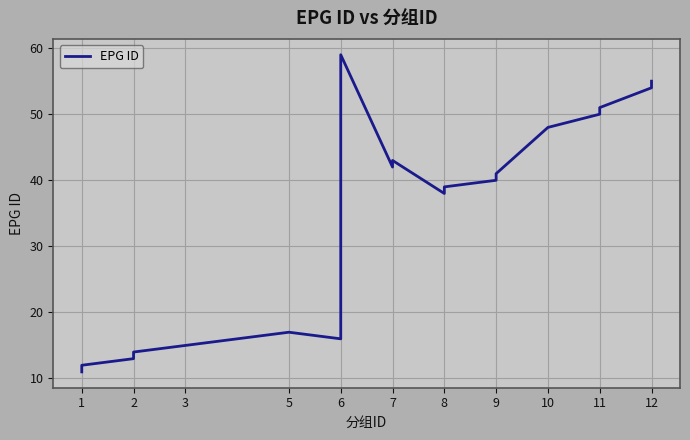

Reading left to right, what are all the values shown in this chart?

11	12	13	14	15	17	16	59	42	43	38	39	40	41	48	50	51	54	55